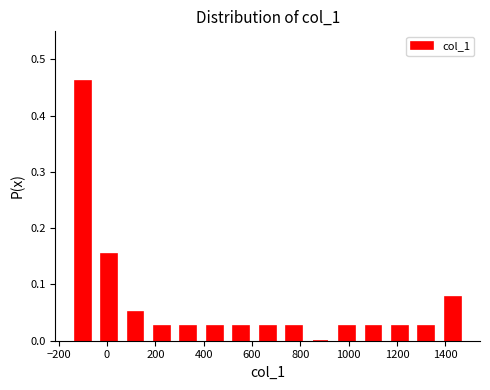

Reading left to right, list every bar in this chart as the range it spans on the x-axis followed by its height. Neither the bar edges nor the heights are printed on the chart, so give them approximately, as read against the axes.

-160 to -40: 0.46
-40 to 60: 0.15
60 to 180: 0.05
180 to 280: 0.03
280 to 400: 0.03
400 to 500: 0.03
500 to 600: 0.03
600 to 720: 0.03
720 to 820: 0.03
820 to 940: 0
940 to 1040: 0.03
1040 to 1160: 0.03
1160 to 1260: 0.03
1260 to 1380: 0.03
1380 to 1480: 0.08